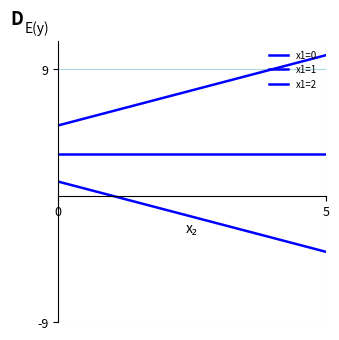

Rank the series by their average value, from highest to lowest.

x1=0, x1=1, x1=2